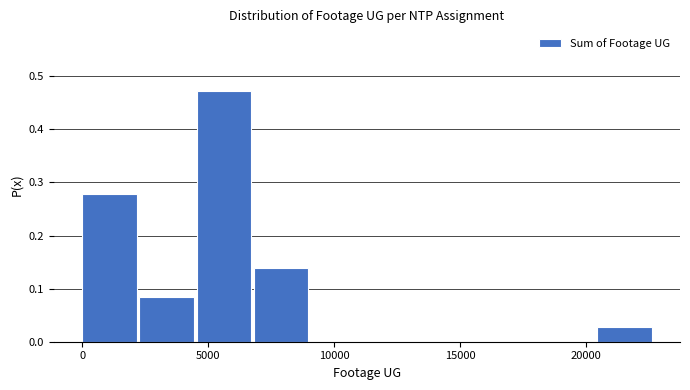

Reading left to right, list every bar in this chart as the range it spans on the x-axis followed by its height. Neither the bar edges nor the heights are printed on the chart, so give them approximately, as read against the axes.

0 to 2500: 0.28
2500 to 4500: 0.08
4500 to 7000: 0.47
7000 to 9000: 0.14
9000 to 11500: 0
11500 to 13500: 0
13500 to 16000: 0
16000 to 18000: 0
18000 to 20500: 0
20500 to 22500: 0.03